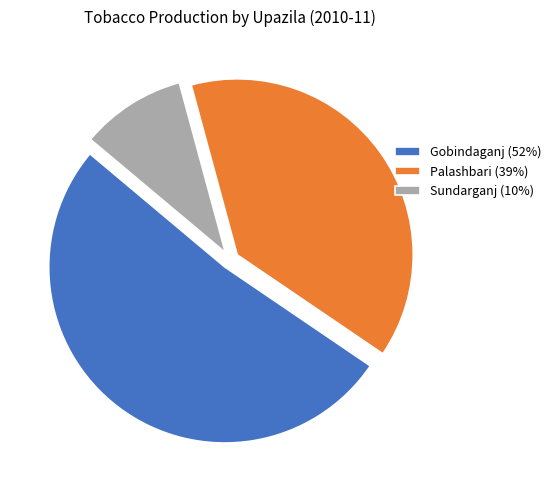

Which category accounts for the majority?

Gobindaganj